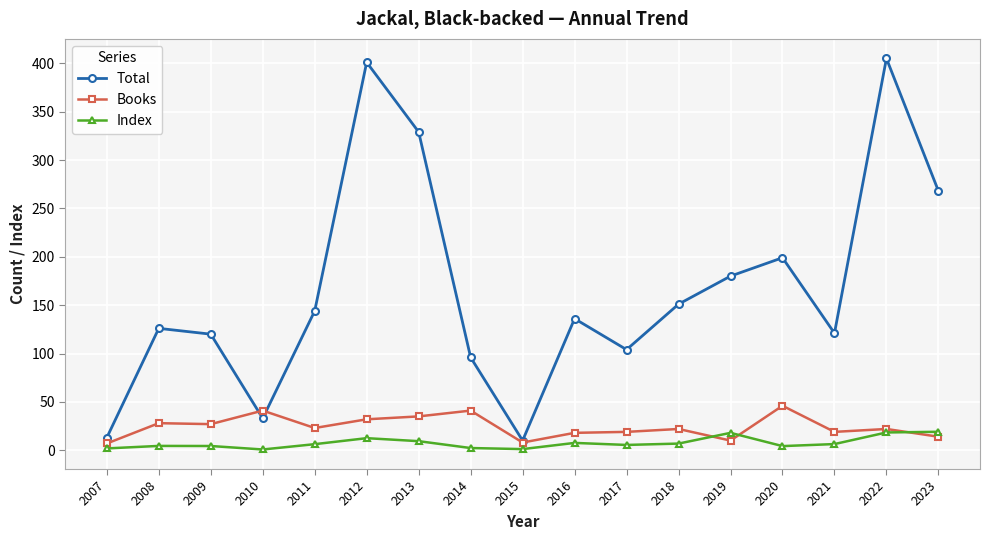

Which series ends up on top after the final intersection of Books and Index?

Index